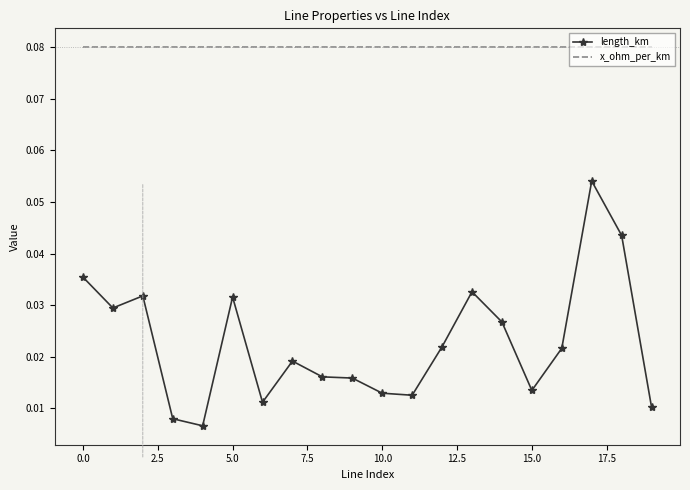

Which series has the largest total across all categories?

x_ohm_per_km